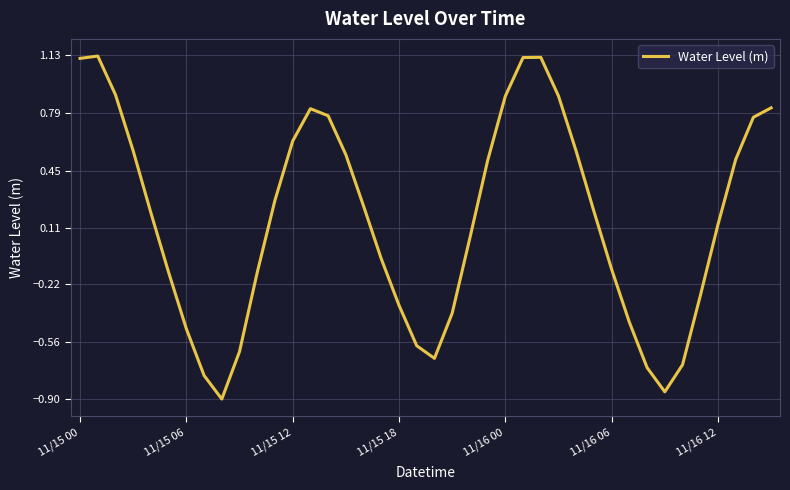

How many lines are shown in the chart?

1